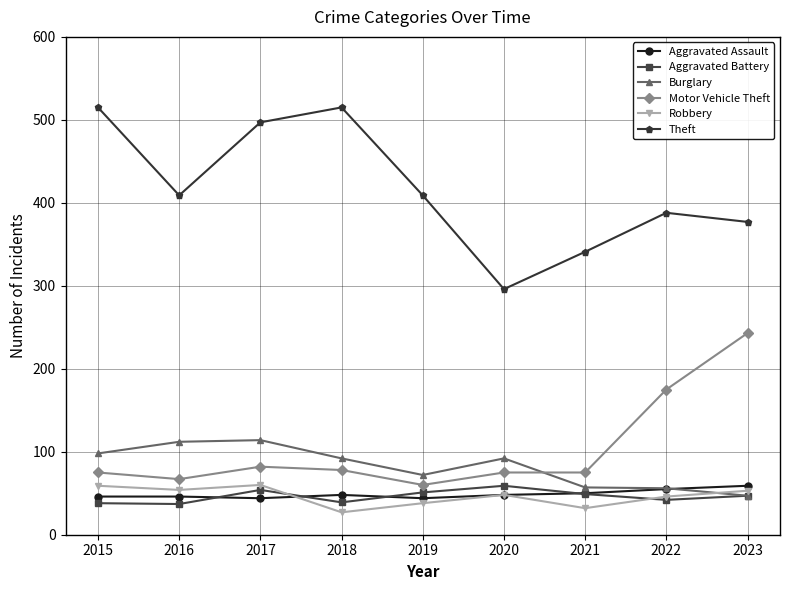

Which series has the largest total across all categories?

Theft